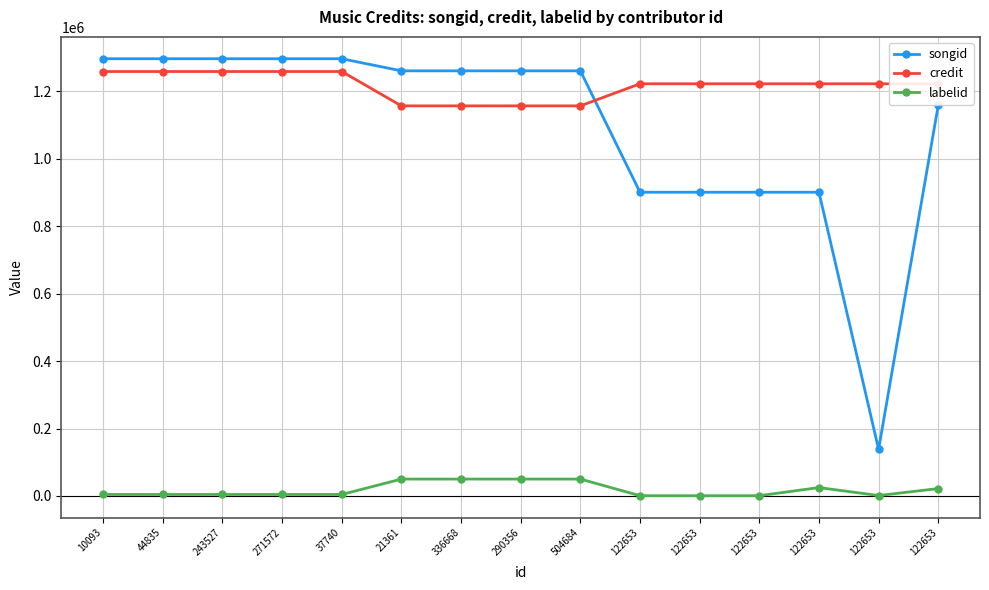

What is the difference between the second highest and second lowest values in the songid series?

395971